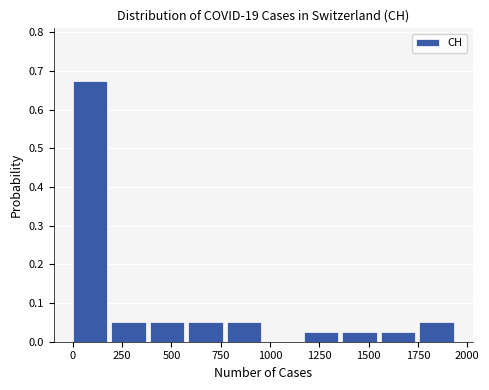

Read against the x-axis, roughly where is the centre of the tallest bar?

100